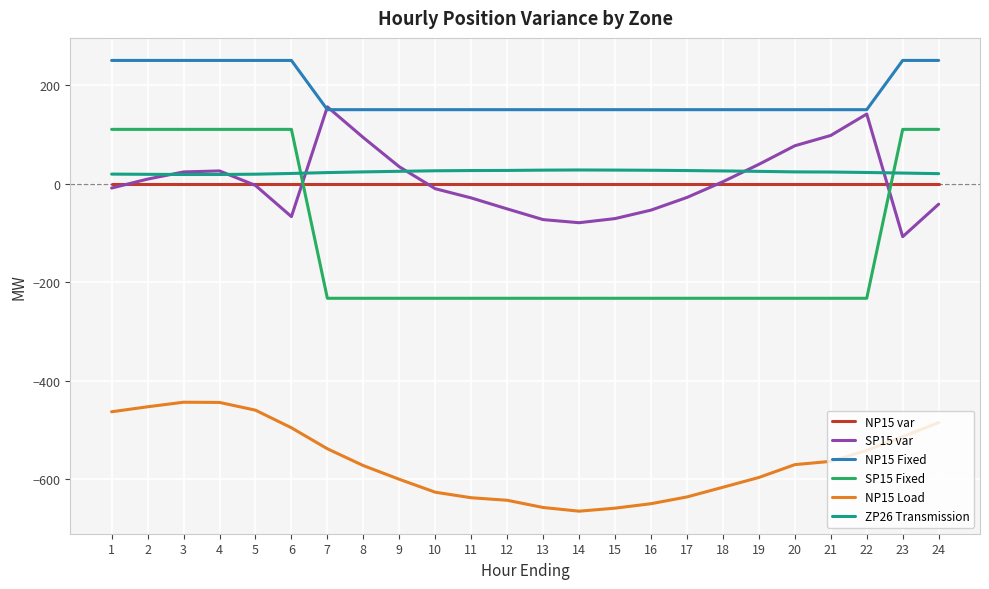

Which series has the largest total across all categories?

NP15 Fixed